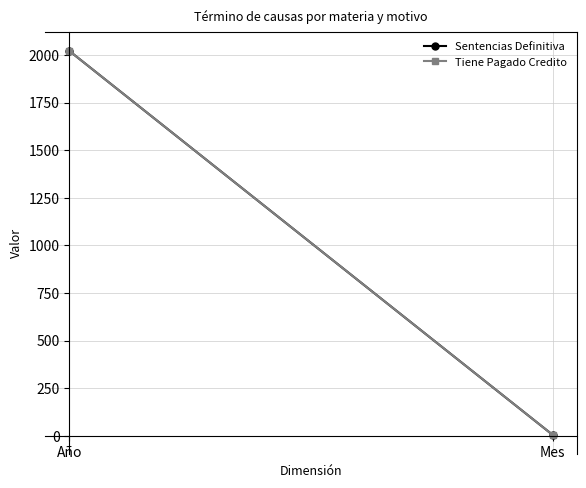

What is the difference between the maximum and minimum values in the Sentencias Definitiva series?

2017